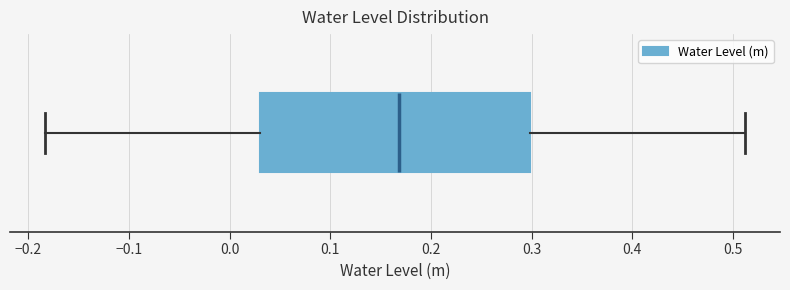

Where is the left edge of the box on the x-axis? The values are not printed on the chart, so give them approximately, as read against the axis.

0.03